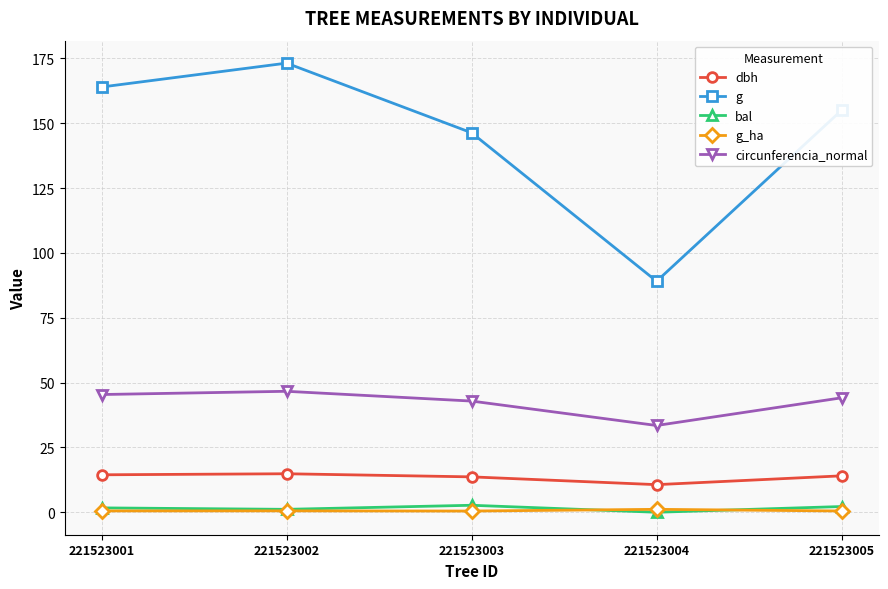

In g, how many points are higher than both neighbors (excluding endpoints)?

1